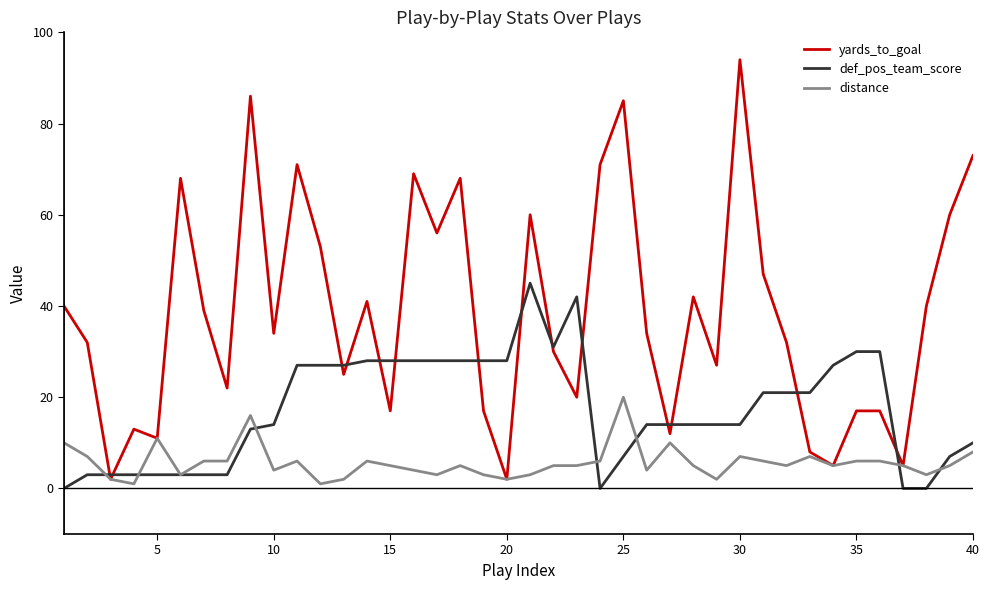

List the series in order of their overall mean, lowest first.

distance, def_pos_team_score, yards_to_goal